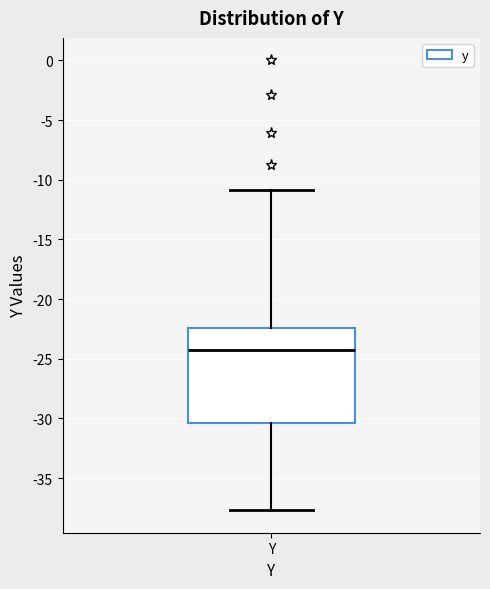

Where is the lower edge of the box for Y on the y-axis? The values are not printed on the chart, so give them approximately, as read against the axis.

-30.5